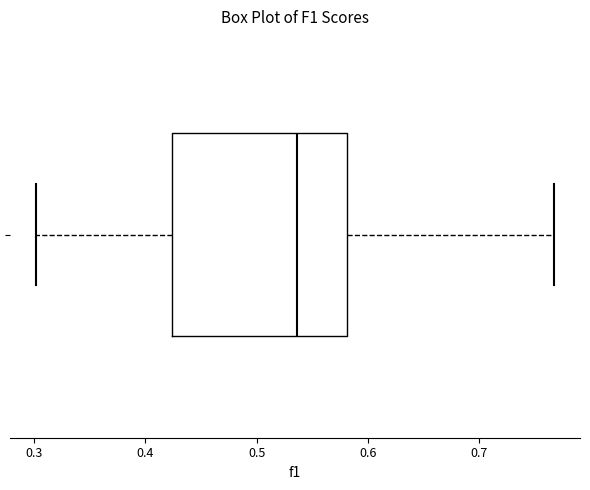

Where does the left whisker of the box end on the x-axis? The values are not printed on the chart, so give them approximately, as read against the axis.

0.30